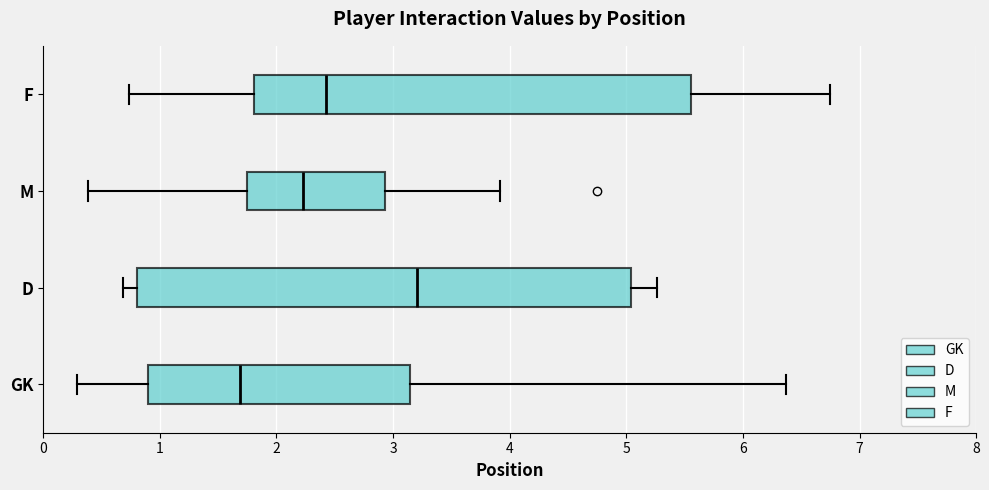

Where does the left whisker of the box for M end on the x-axis? The values are not printed on the chart, so give them approximately, as read against the axis.

0.4